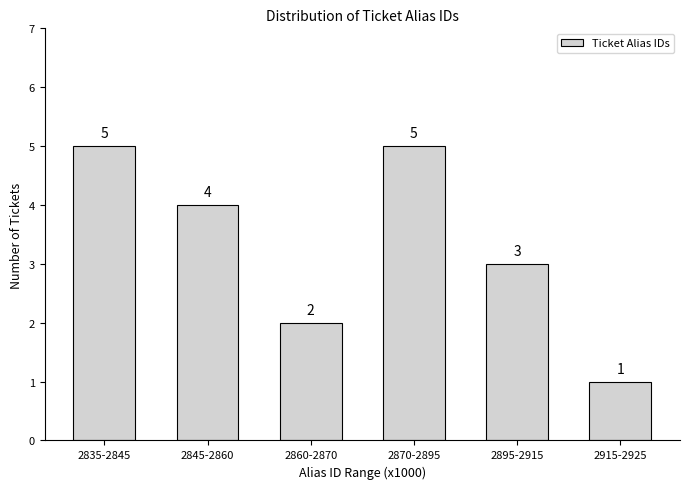

Reading left to right, transcribe all the data shown in this chart.

2835-2845=5	2845-2860=4	2860-2870=2	2870-2895=5	2895-2915=3	2915-2925=1